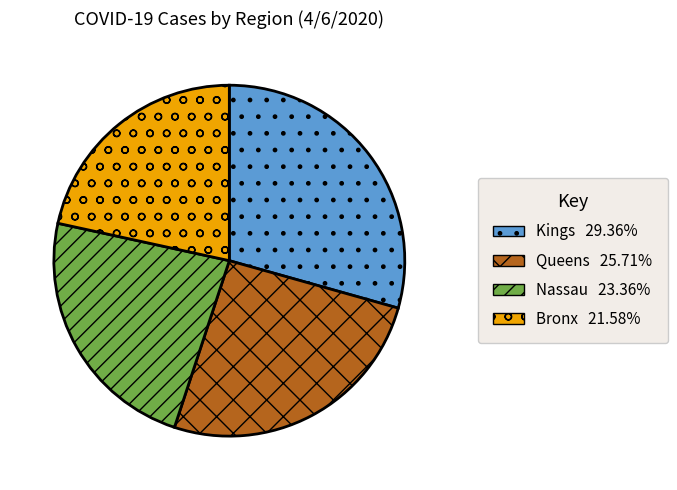

Is there a majority slice in this chart?

No